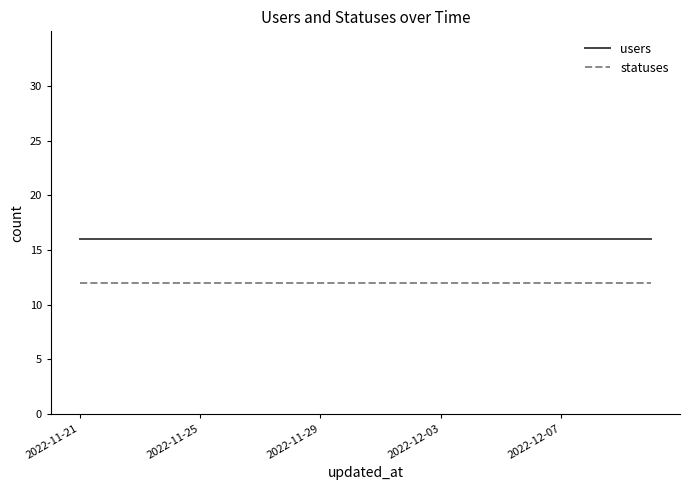

Rank the series by their average value, from lowest to highest.

statuses, users